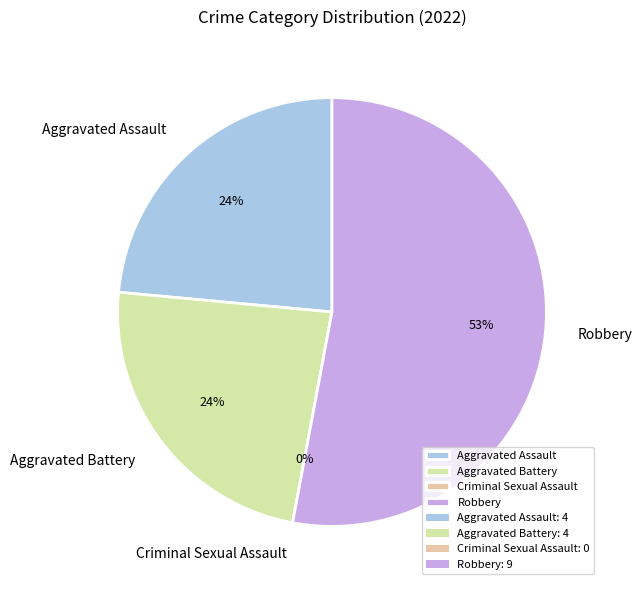

The Robbery slice represents 53% of the pie. True or false?

True